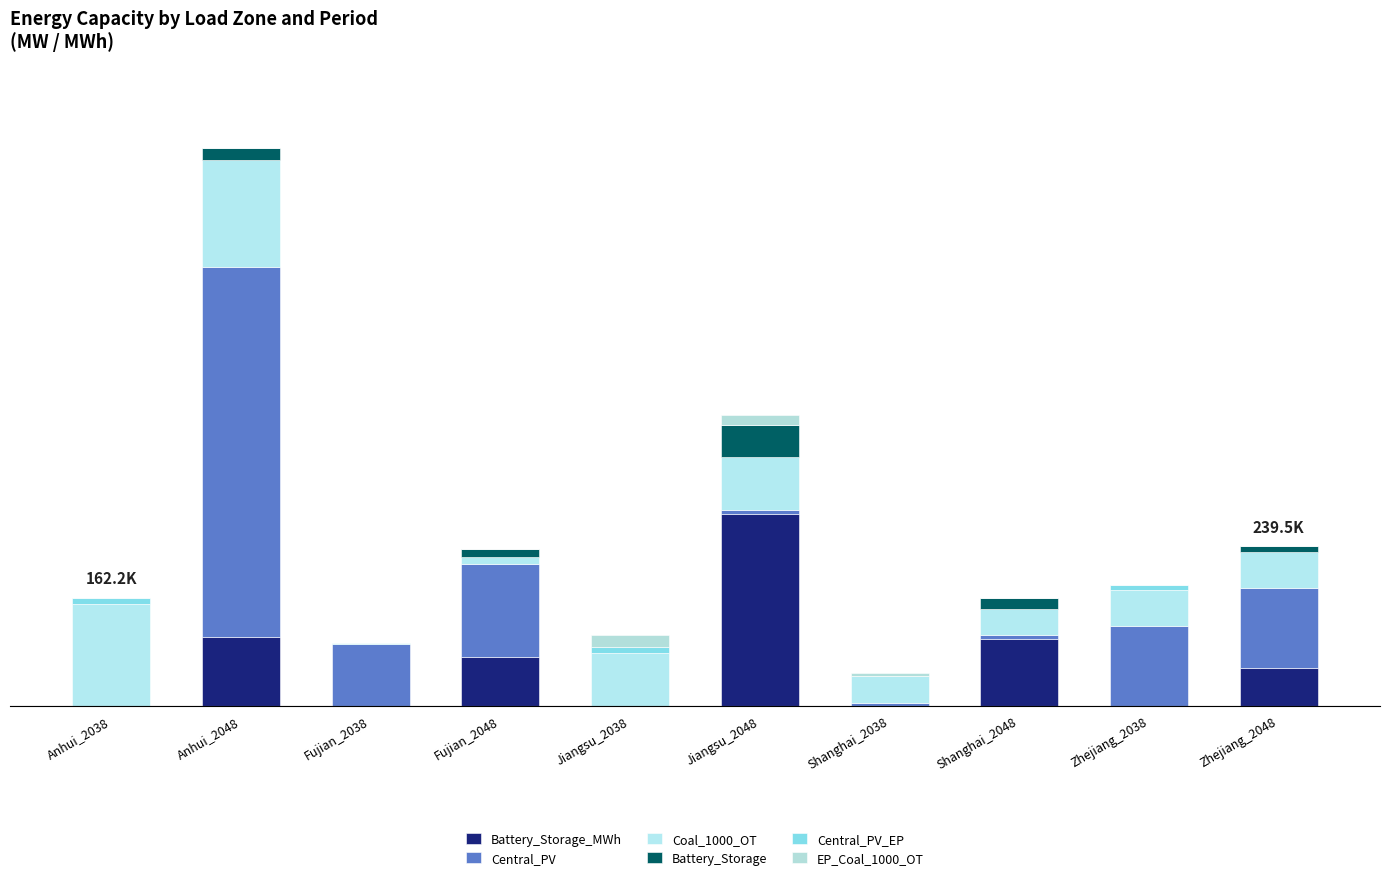

Are the bars horizontal?

No